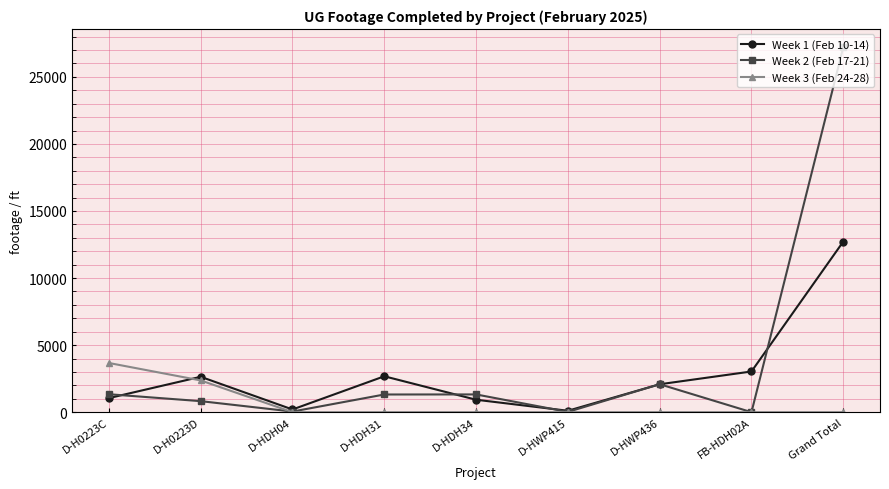

At Grand Total, list the series in order from largest to smallest.

Week 2 (Feb 17-21), Week 1 (Feb 10-14), Week 3 (Feb 24-28)